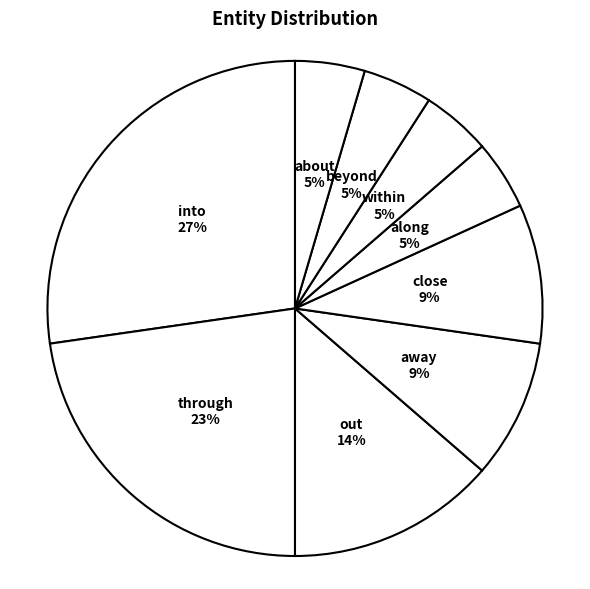

Is it true that away is 9% of the pie?

True